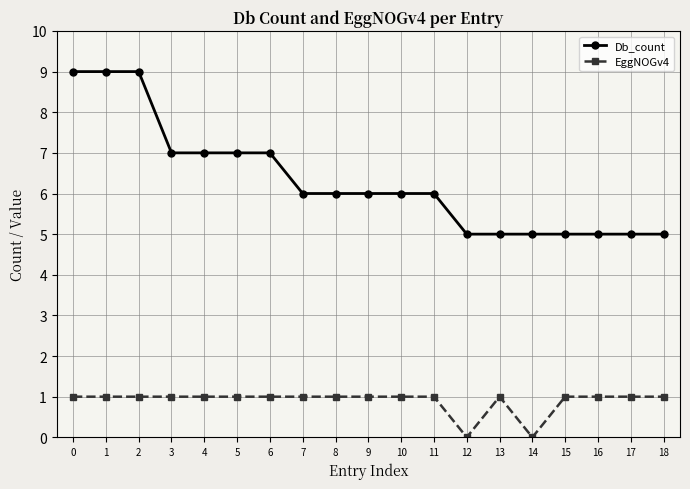

True or false: EggNOGv4 and Db_count intersect in this chart.

False